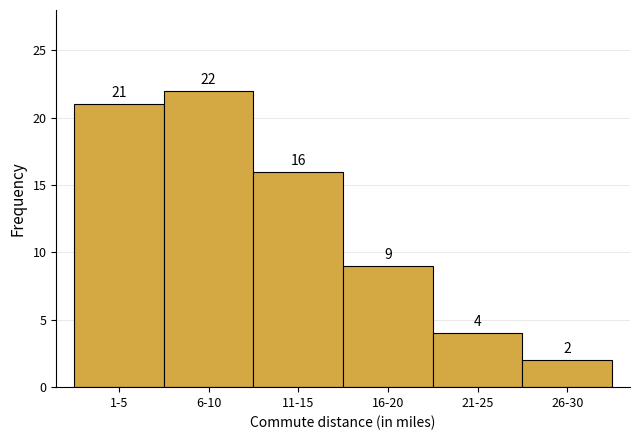

Reading right to left, what are all the values shown in this chart?

2	4	9	16	22	21